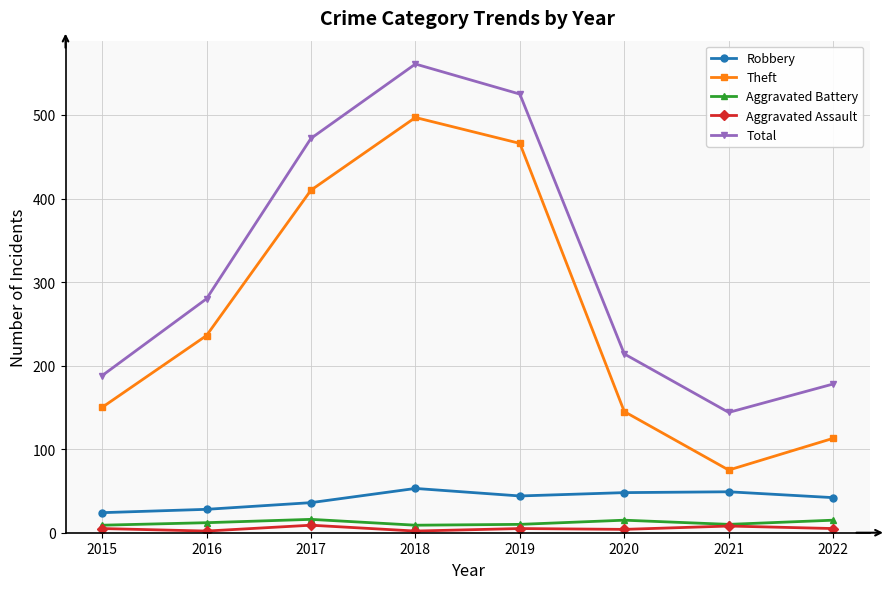

True or false: Robbery has a value of 48 at 2020.

True